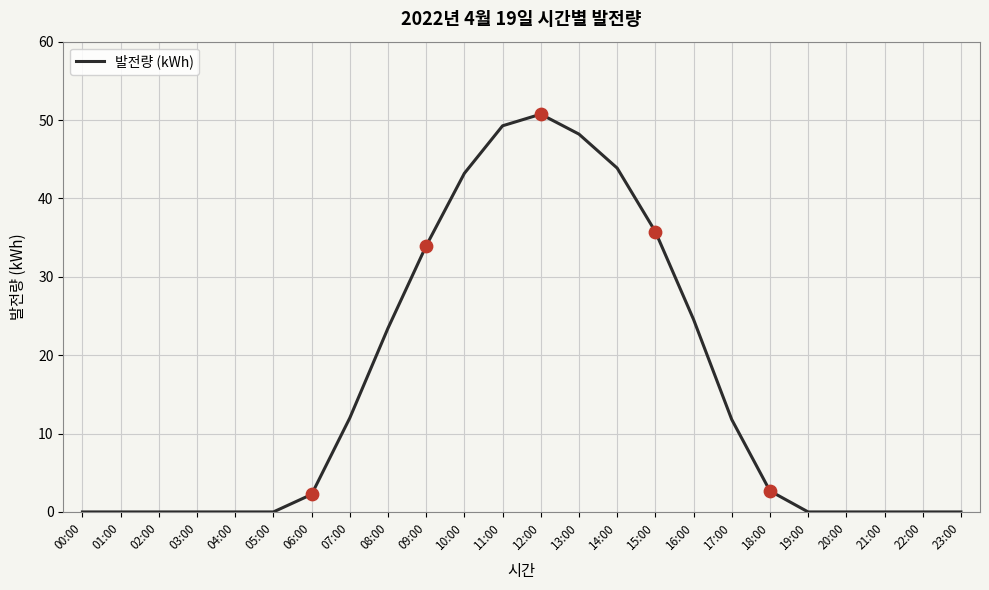

Which has a higher value, 14:00 or 08:00?

14:00